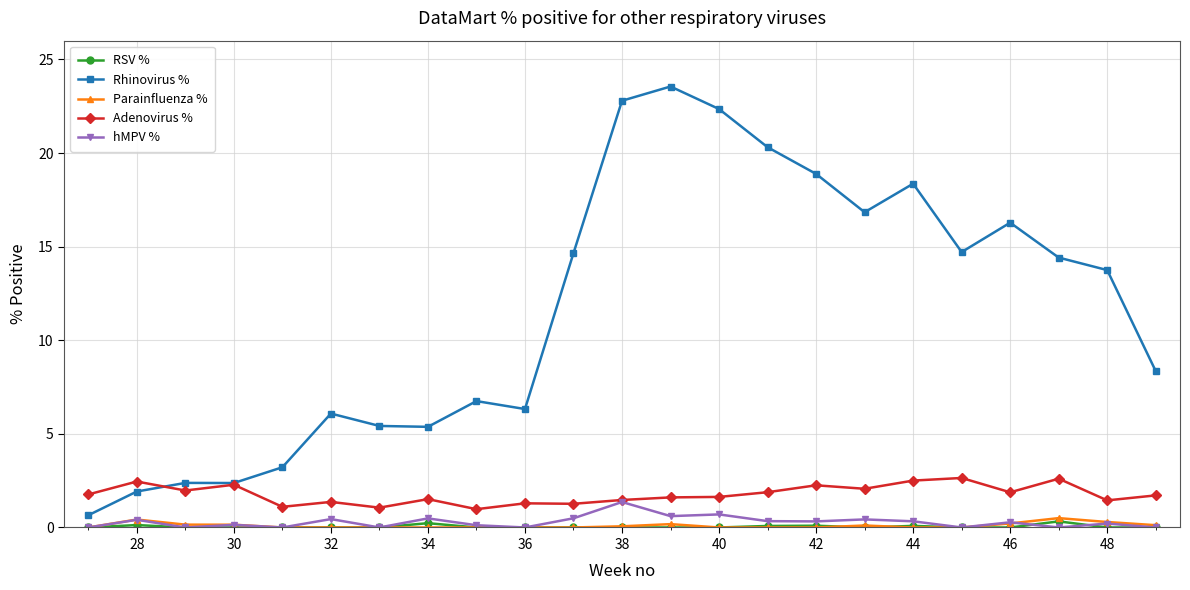

True or false: Parainfluenza % has more than 0 points higher than both neighbors.

True